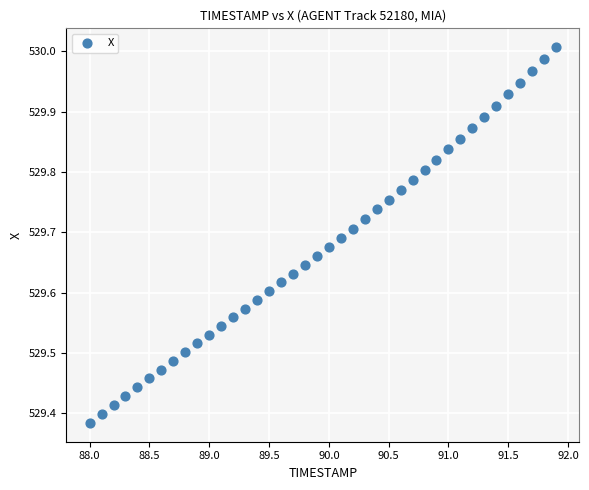

What is the range of Y values (max minus min)?

0.6